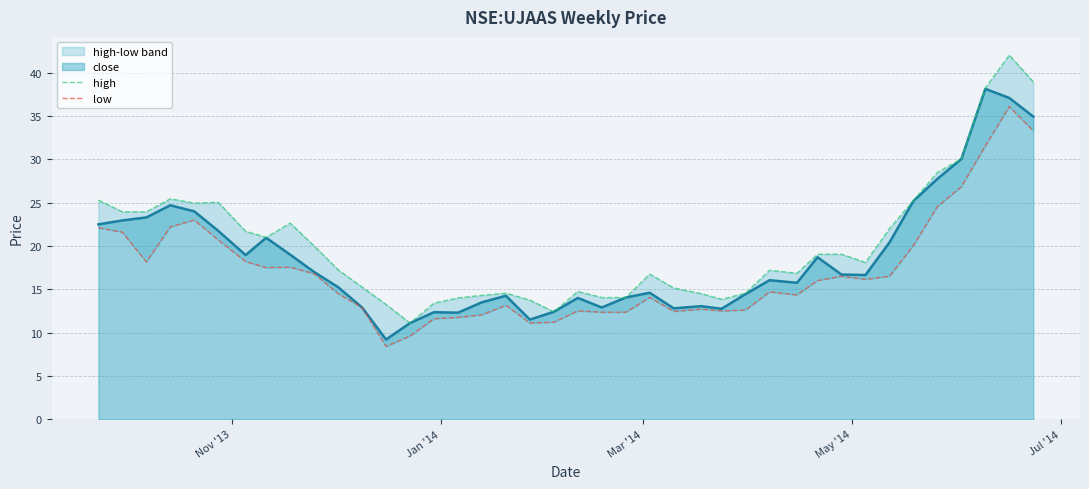

True or false: low has more than 2 points higher than both neighbors.

True